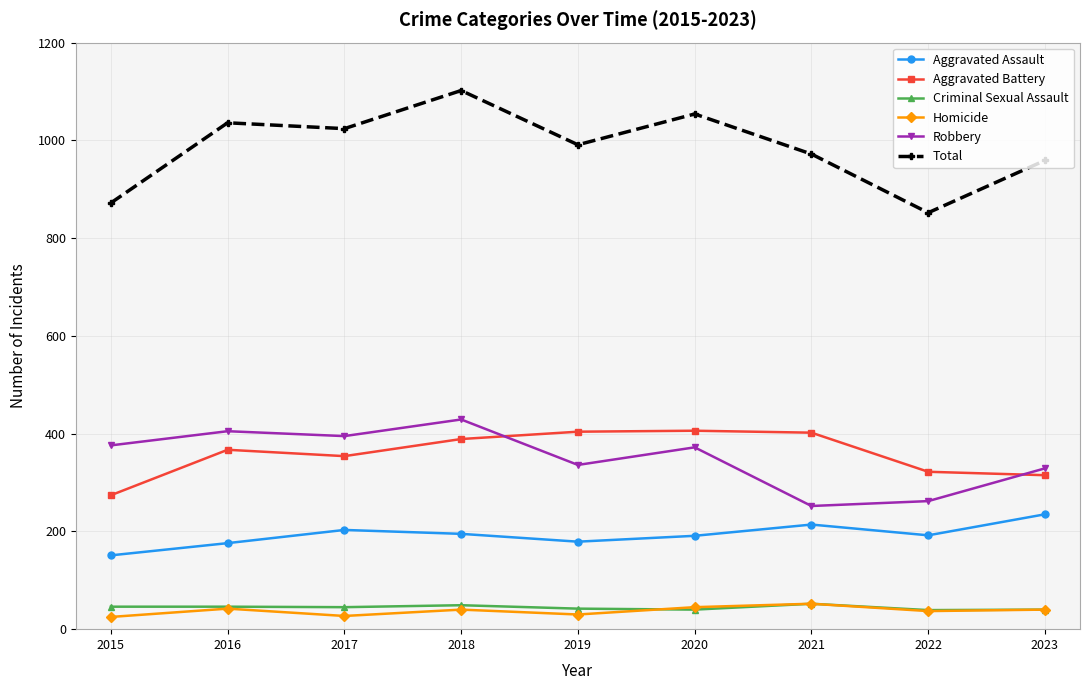

Between 2015 and 2018, which series saw the biggest shift?

Total